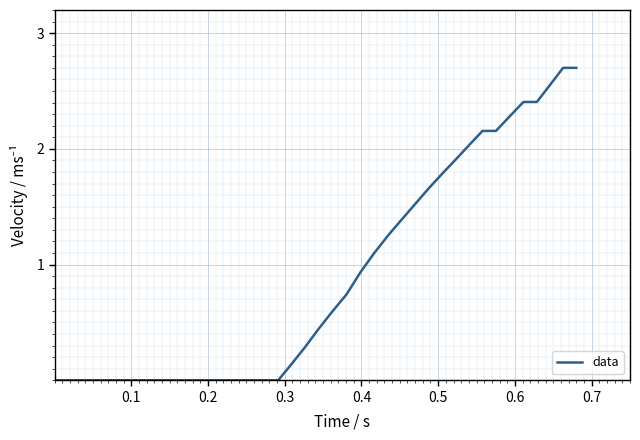

What is the greatest value displayed?

2.7